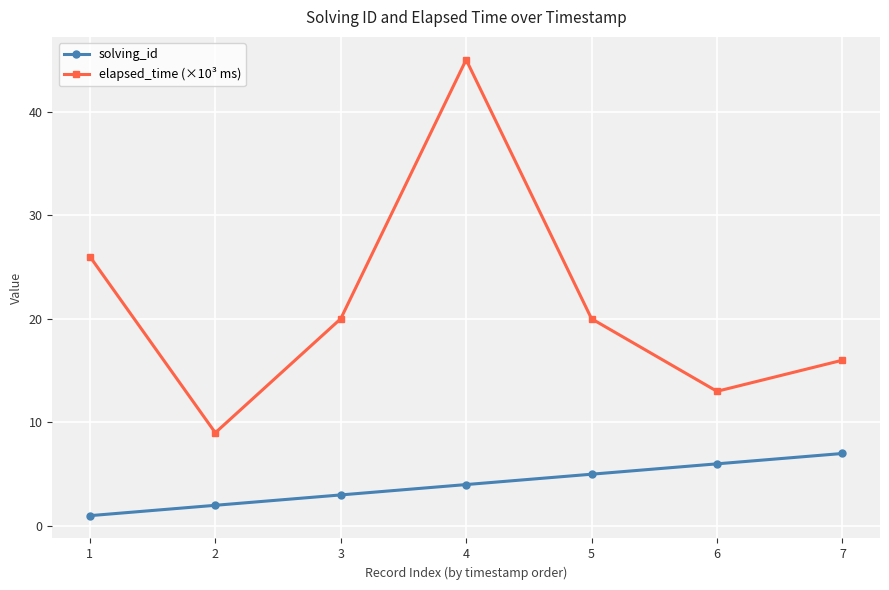

Is this an area chart (filled region under the line)?

No